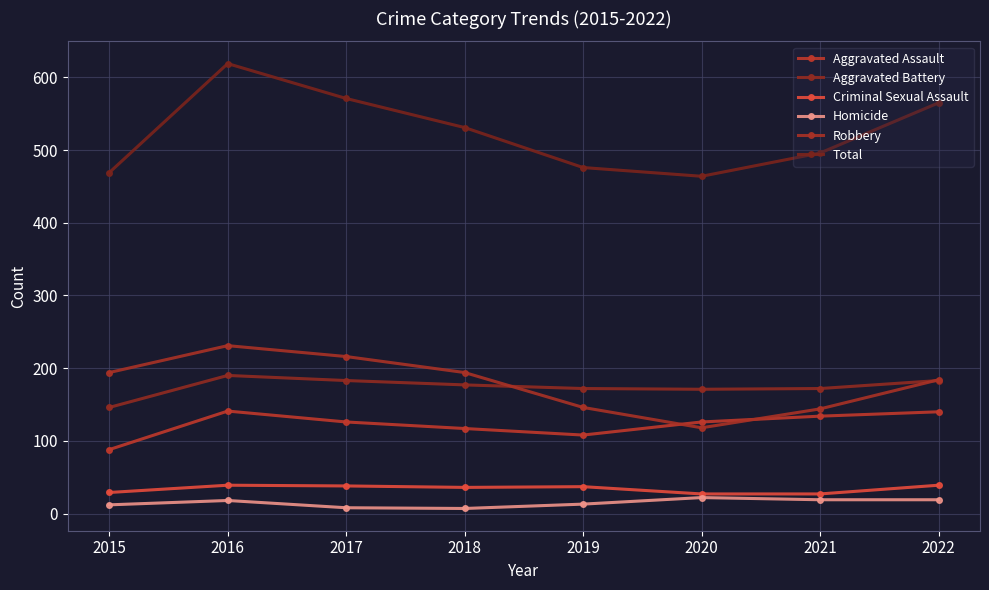

At which label is Total closest to 541?

2018